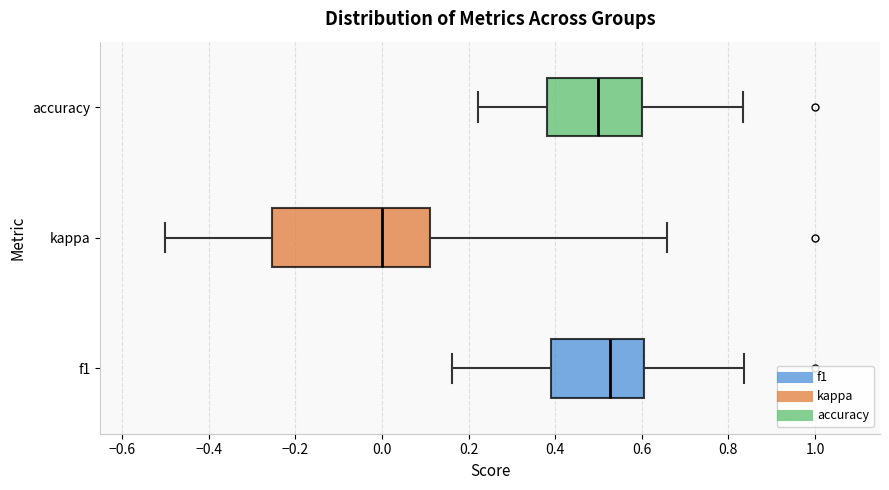

Reading bottom to top, read every box against the x-axis: the position of its median line, the range the box covers, and the ends of its whiskers. The values are not printed on the chart, so give them approximately, as read against the axis.

f1: median 0.52, box 0.40 to 0.60, whiskers 0.16 to 0.84
kappa: median 0.00, box -0.26 to 0.12, whiskers -0.50 to 0.66
accuracy: median 0.50, box 0.38 to 0.60, whiskers 0.22 to 0.84